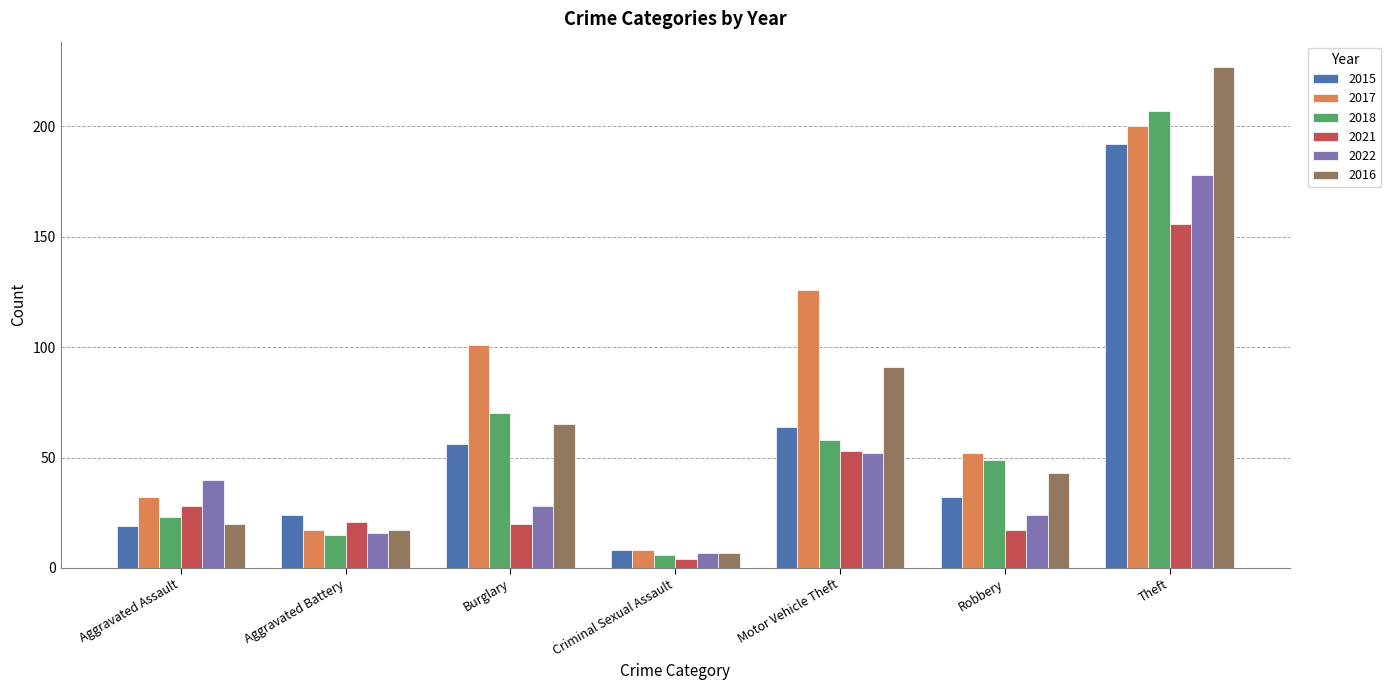

At which label does 2017 reach its peak?

Theft